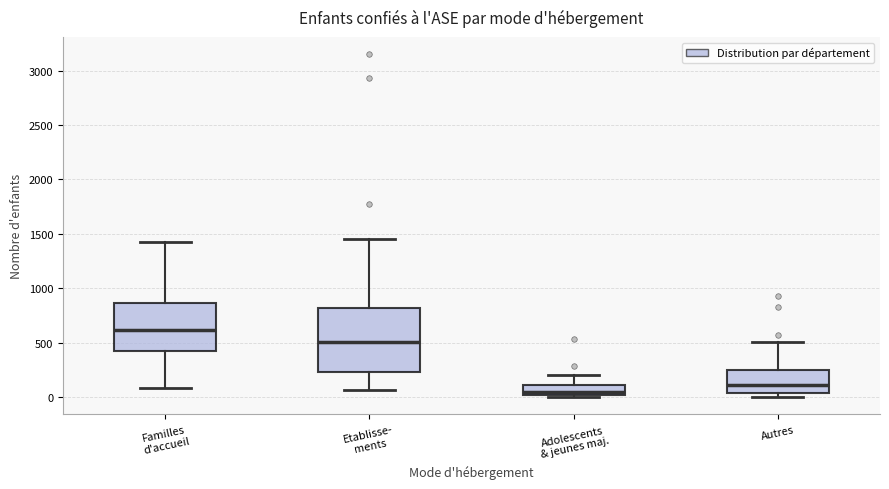

Reading left to right, read every box against the y-axis: the position of its median line, the range the box covers, and the ends of its whiskers. The values are not printed on the chart, so give them approximately, as read against the axis.

Familles d'accueil: median 600, box 450 to 850, whiskers 100 to 1450
Etablisse- ments: median 500, box 250 to 800, whiskers 50 to 1450
Adolescents & jeunes maj.: median 50, box 0 to 100, whiskers 0 to 200
Autres: median 100, box 50 to 250, whiskers 0 to 500